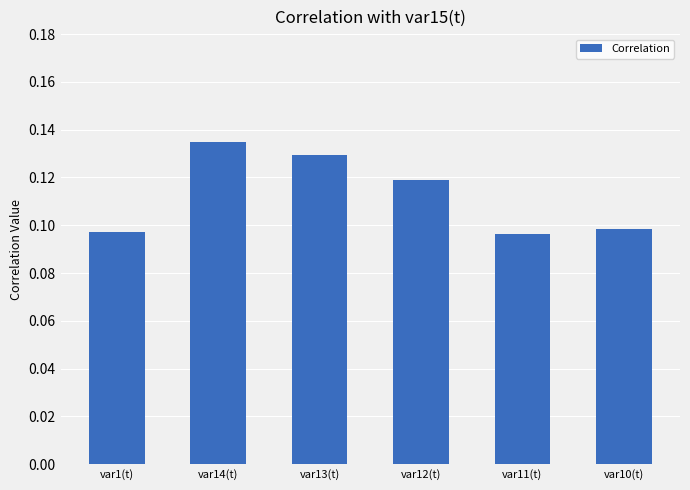

What position from the right is var1(t)?

6